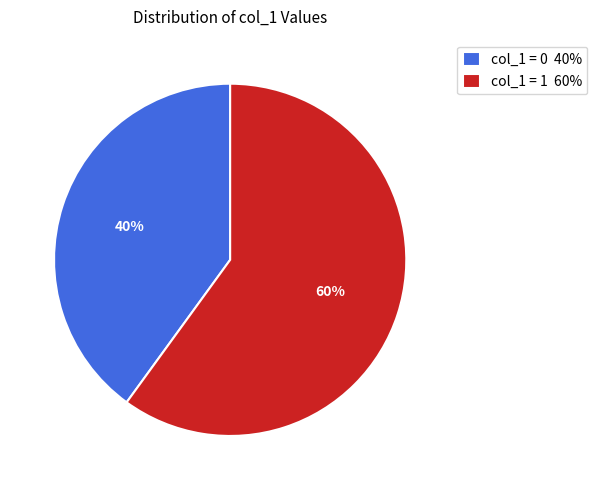

How many slices are in this pie chart?

2